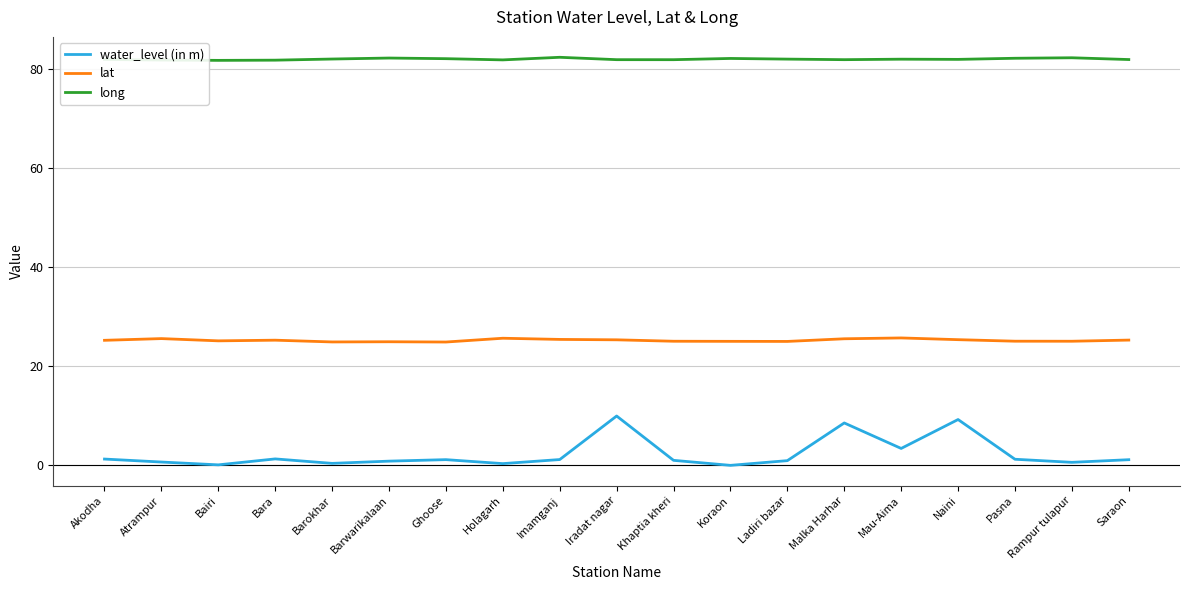

What are all the series names shown in the legend?

water_level (in m), lat, long